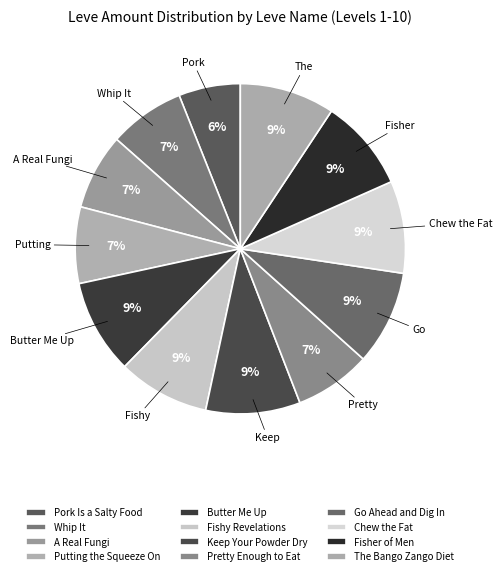

Is it true that Pork Is a Salty Food is 6% of the pie?

True